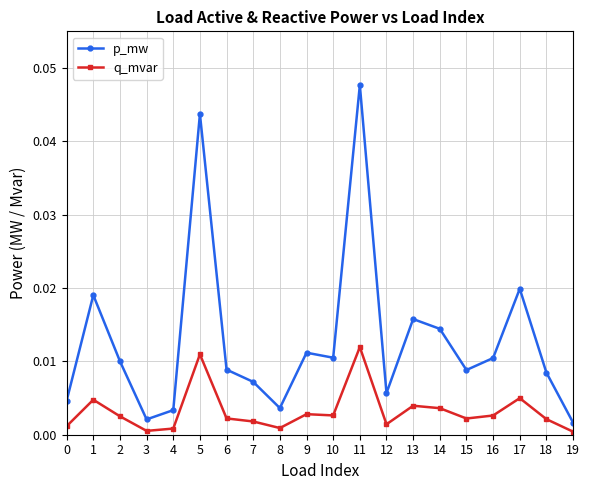

Is the value of p_mw at 16 greater than the value of q_mvar at 0?

Yes